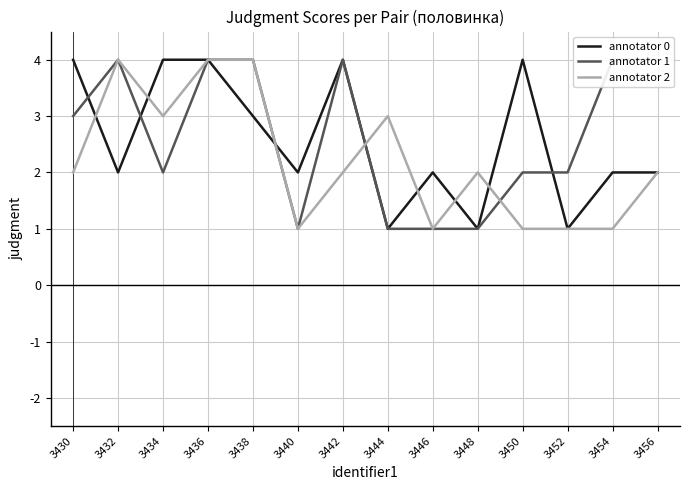

Which category has the highest value in the annotator 2 series?

3432